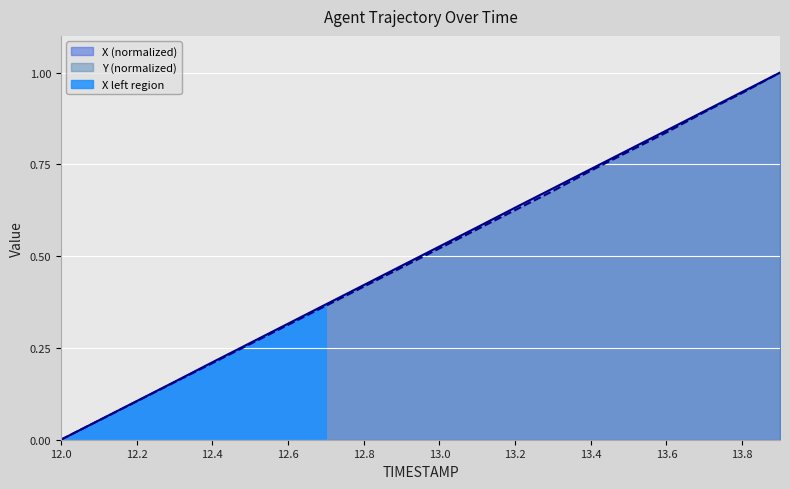

The X series shows 0.2 at 12.6. True or false?

False